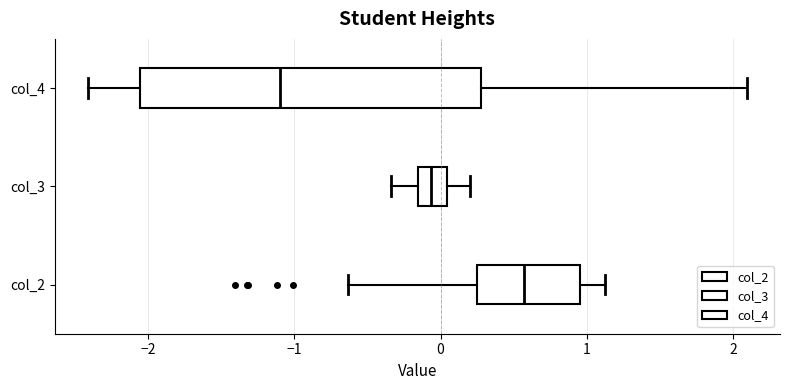

Reading bottom to top, read every box against the x-axis: the position of its median line, the range the box covers, and the ends of its whiskers. The values are not printed on the chart, so give them approximately, as read against the axis.

col_2: median 0.6, box 0.2 to 1.0, whiskers -0.6 to 1.1
col_3: median -0.1, box -0.2 to 0.0, whiskers -0.3 to 0.2
col_4: median -1.1, box -2.1 to 0.3, whiskers -2.4 to 2.1